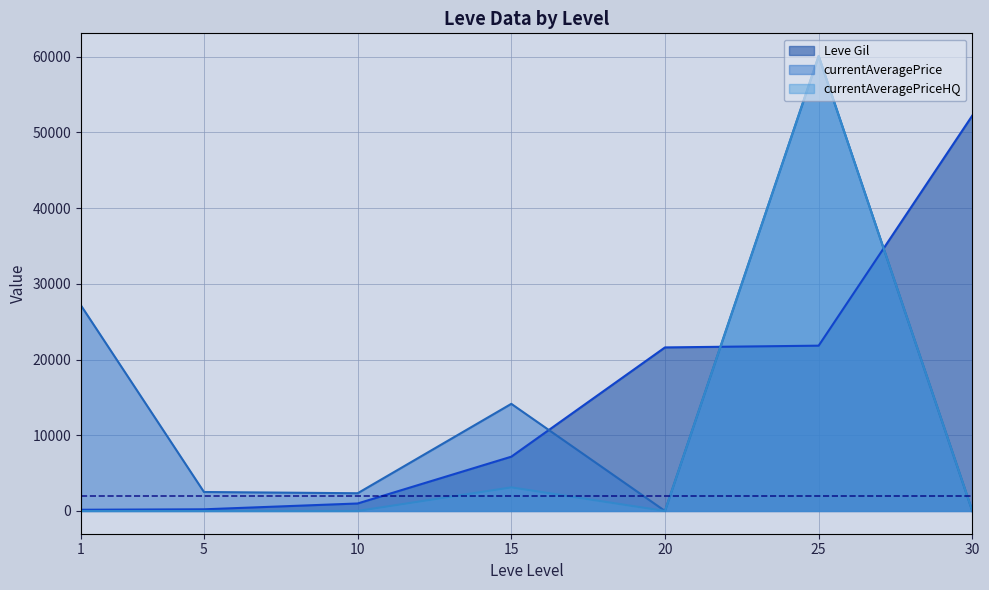

How many lines are shown in the chart?

3